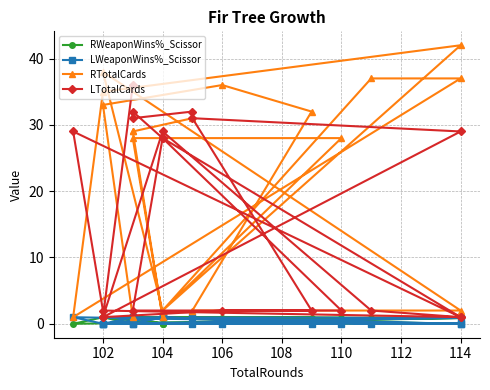

Reading left to right, extract all data points from this chart.

RWeaponWins%_Scissor: 0.0	1.0	0.9	0.9	0.0	0.0	1.0	0.0	0.9	0.9	0.0	1.0	0.9	0.0	0.9	1.0	0.0	0.0	1.0	1.0
LWeaponWins%_Scissor: 1.0	0.0	0.0	0.0	1.0	0.9	0.0	1.0	0.0	0.0	1.0	0.0	0.0	1.0	0.0	0.0	1.0	1.0	0.0	0.0
RTotalCards: 1.0	33.0	36.0	32.0	2.0	2.0	38.0	2.0	37.0	37.0	1.0	35.0	42.0	2.0	28.0	28.0	1.0	29.0	29.0	31.0
LTotalCards: 36.0	1.0	2.0	2.0	31.0	29.0	1.0	29.0	2.0	1.0	29.0	2.0	1.0	28.0	2.0	2.0	28.0	32.0	31.0	32.0